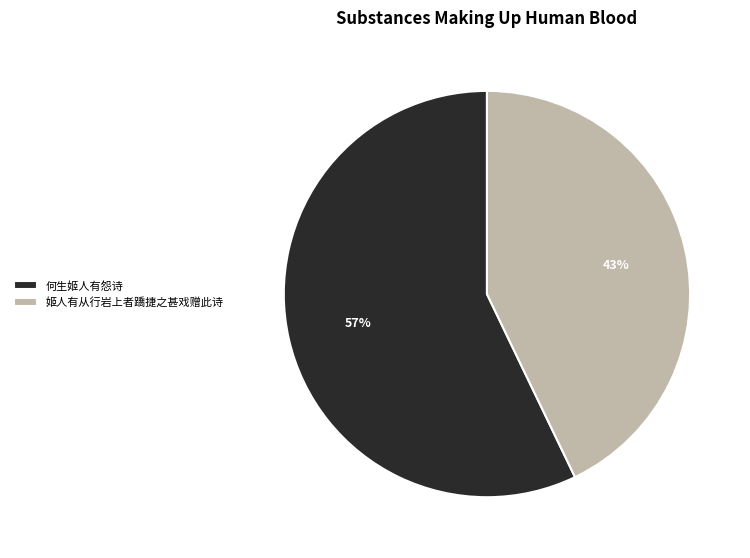

Count the number of slices in the pie.

2